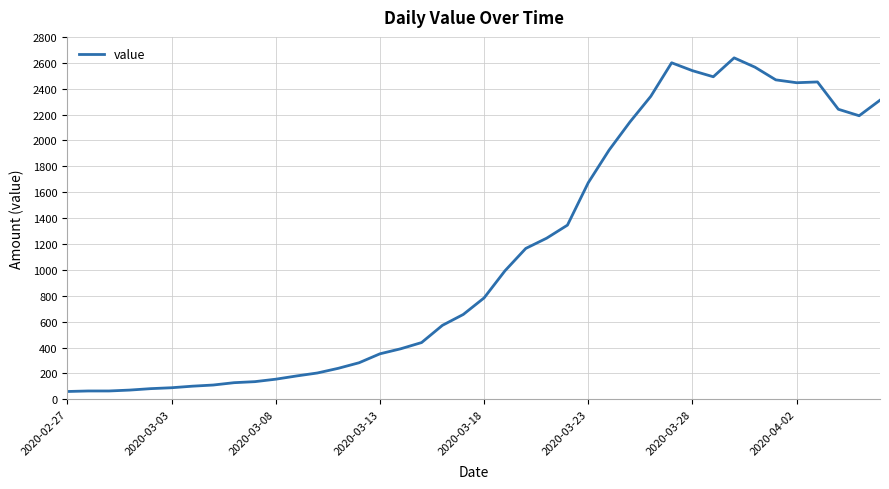

What is the difference between the maximum and minimum values?

2577